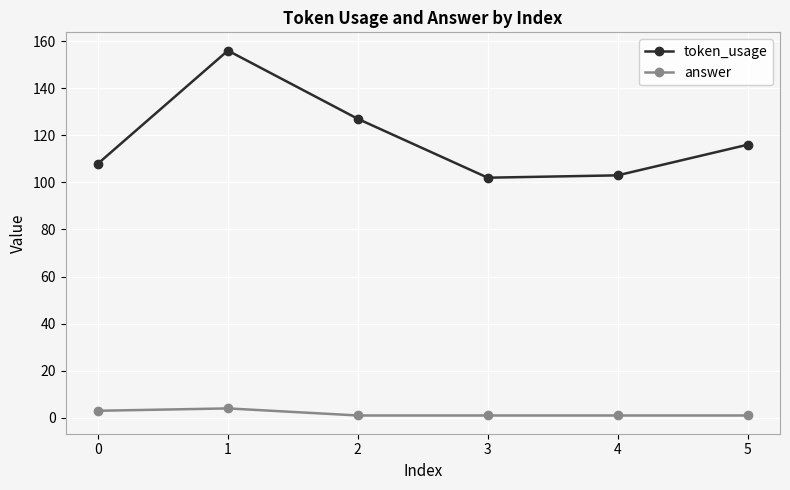

Is it true that token_usage equals 168 at 5?

False